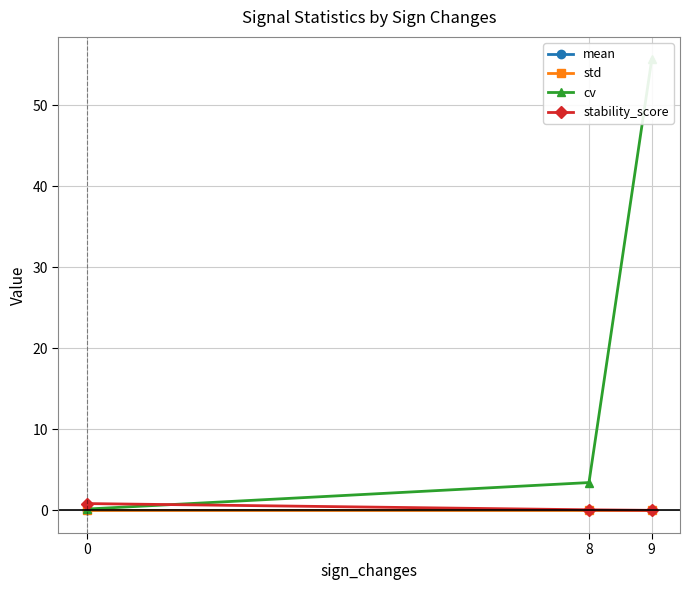

Where is mean nearest to the value 0?

9